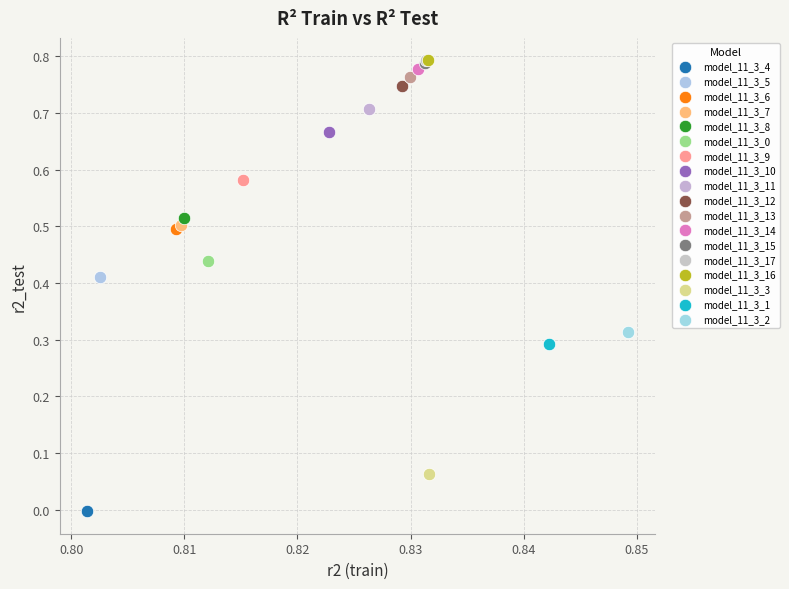

Which series reaches the minimum Y coordinate?

model_11_3_4